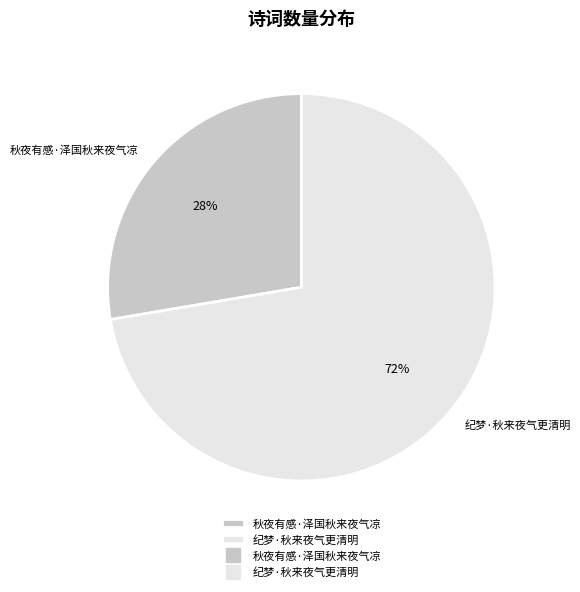

Is the sum of 秋夜有感·泽国秋来夜气凉 and 纪梦·秋来夜气更清明 greater than half?

Yes